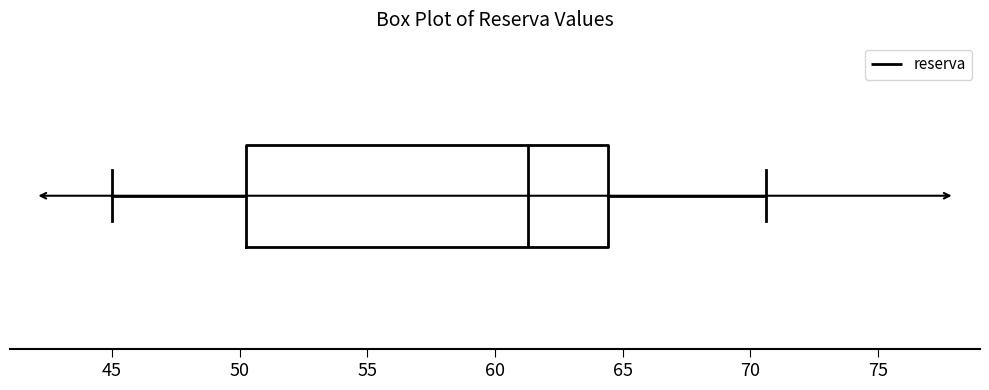

Read this box plot against the x-axis: the position of the median line, the range covered by the box, and the ends of both whiskers. The values are not printed on the chart, so give them approximately, as read against the axis.

median 61.5, box 50.0 to 64.5, whiskers 45.0 to 70.5